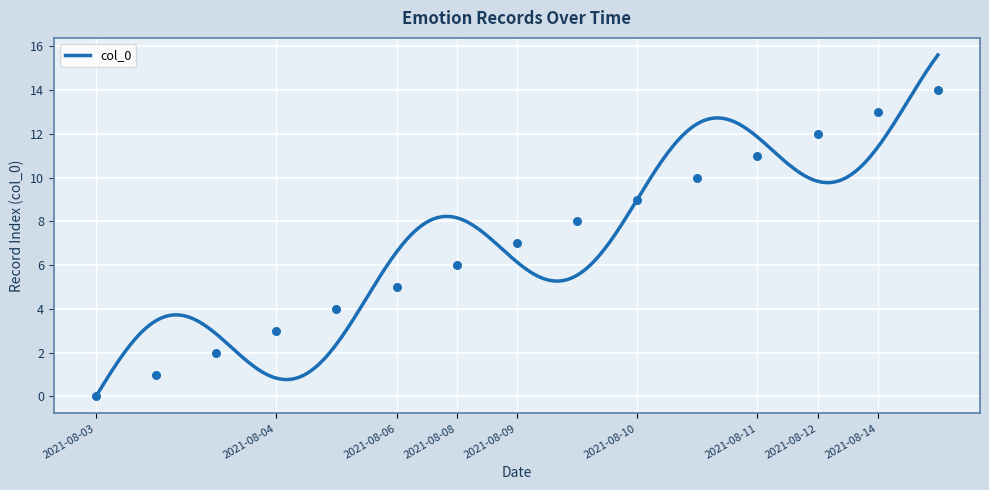

Between 2021-08-04 and 2021-08-09, which is larger?

2021-08-09